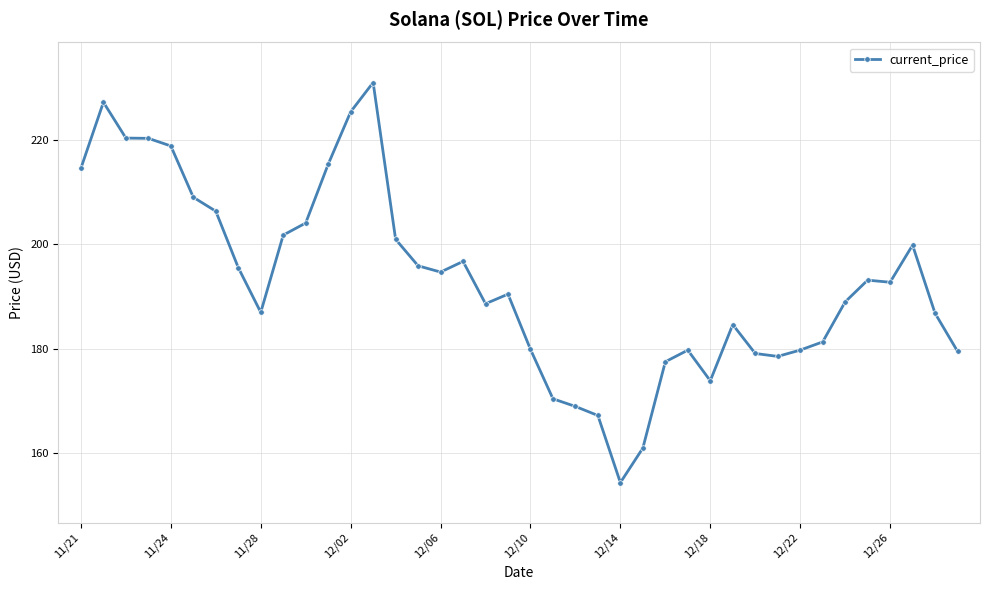

What is the average value?

193.0